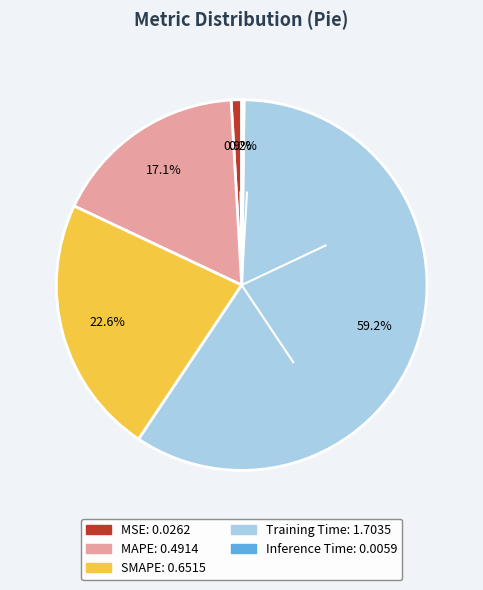

What is the majority slice?

Training Time